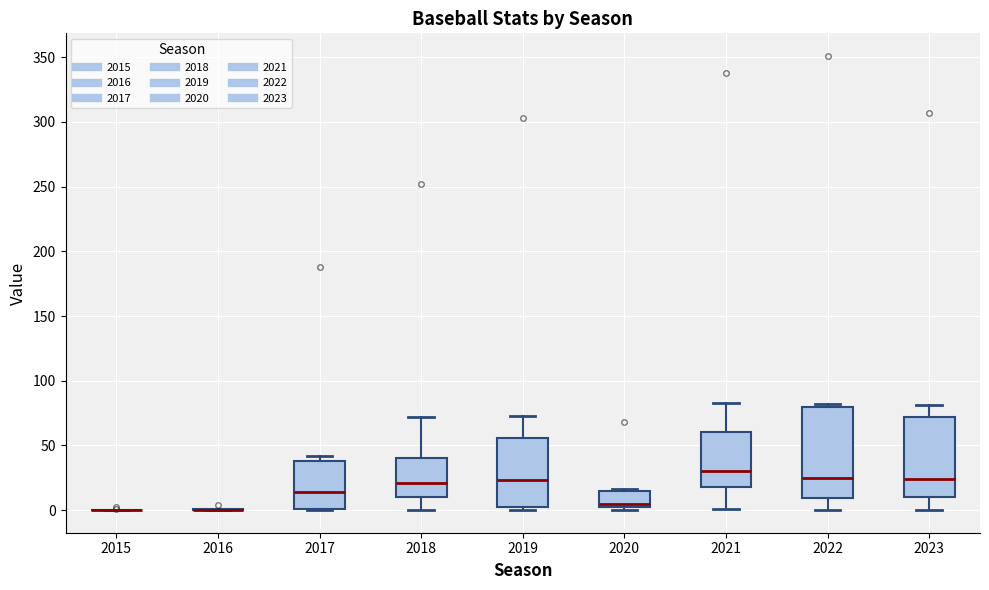

Comparing the boxes themselves (not the whiskers), which one is the tallest?

2022